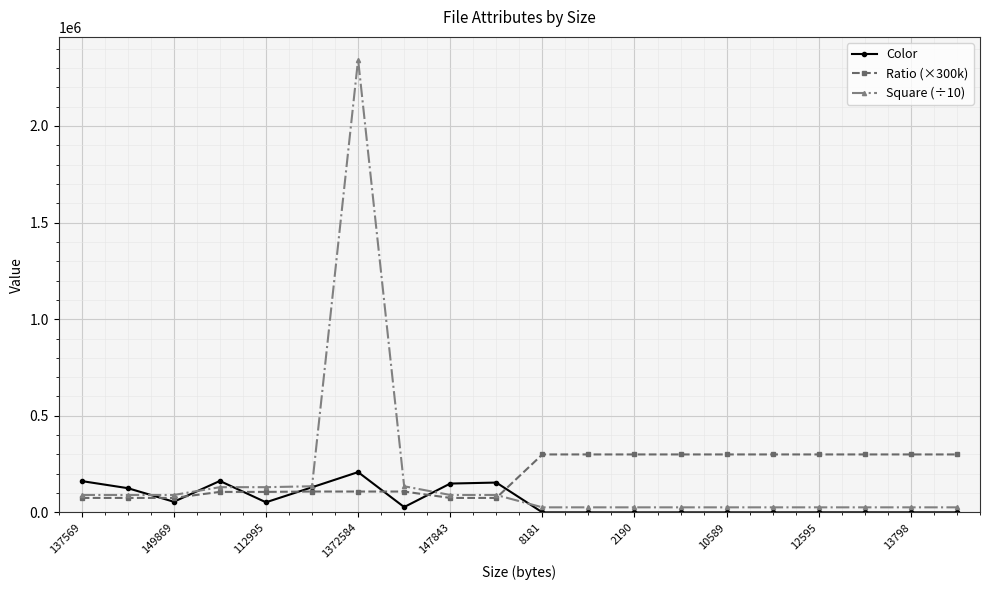

Which series has the largest range (max minus min)?

Square (÷10)